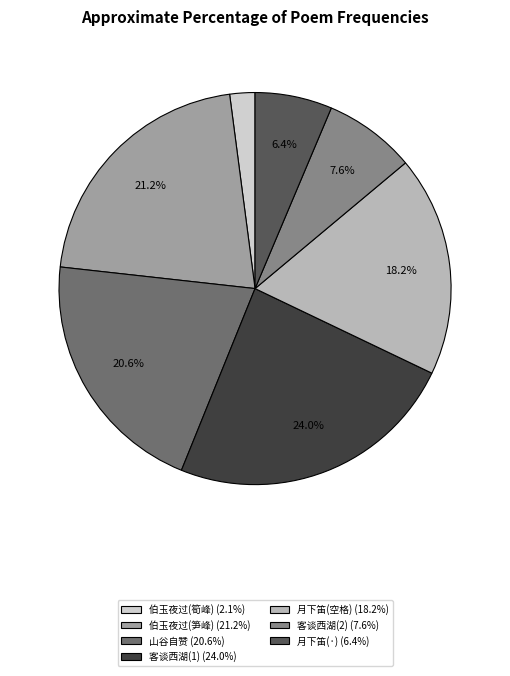

Does any single category account for the majority?

No